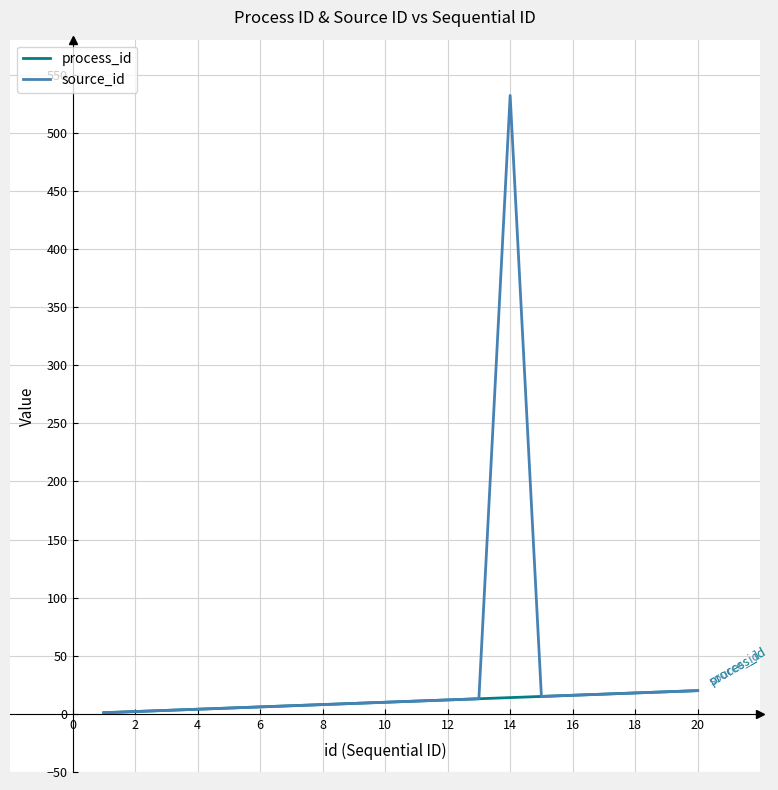

List the series in order of their peak value, highest first.

source_id, process_id